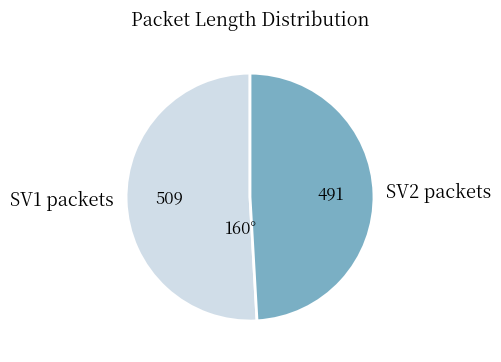

Is there any slice that represents more than half of the pie?

Yes